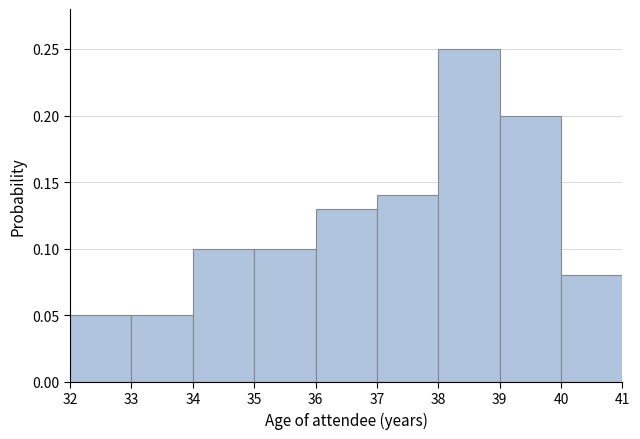

Reading left to right, list every bar in this chart as the range it spans on the x-axis followed by its height. The values are not printed on the chart, so give them approximately, as read against the axis.

32 to 33: 0.05
33 to 34: 0.05
34 to 35: 0.10
35 to 36: 0.10
36 to 37: 0.13
37 to 38: 0.14
38 to 39: 0.25
39 to 40: 0.20
40 to 41: 0.08